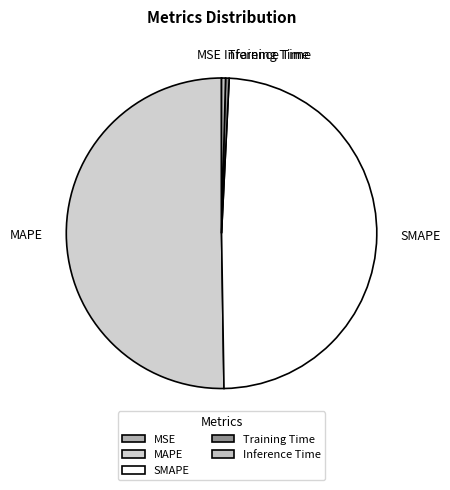

Which slice represents more than half of the pie?

MAPE